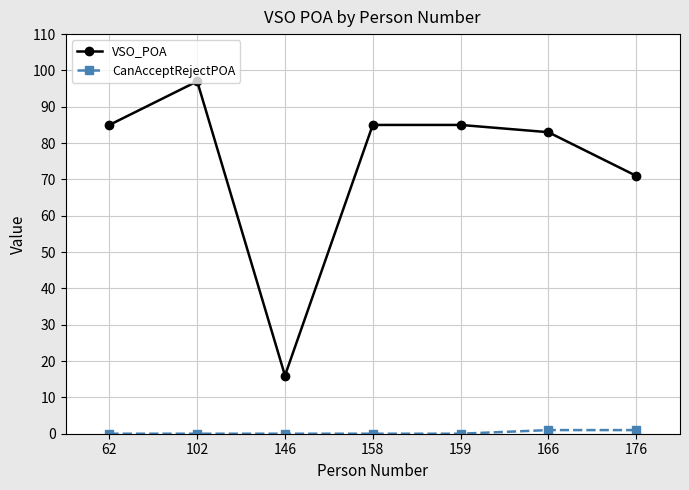

What is the difference between the VSO_POA values at 146 and 159?

69